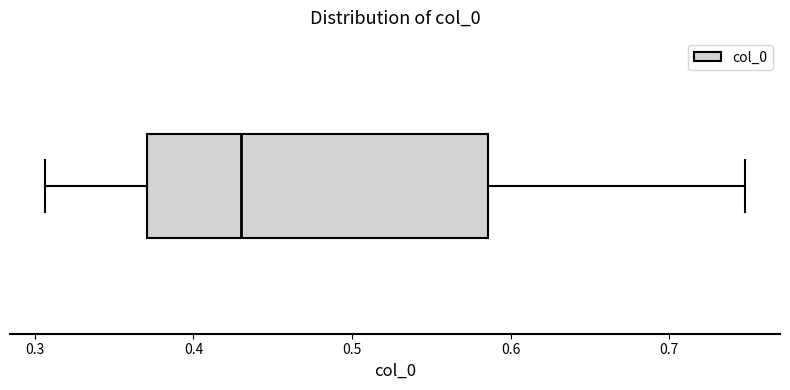

Transcribe this box plot: give where the median line is, the range the box spans, and where the two whiskers end, as read against the x-axis. The values are not printed on the chart, so give them approximately, as read against the axis.

median 0.43, box 0.37 to 0.59, whiskers 0.31 to 0.75